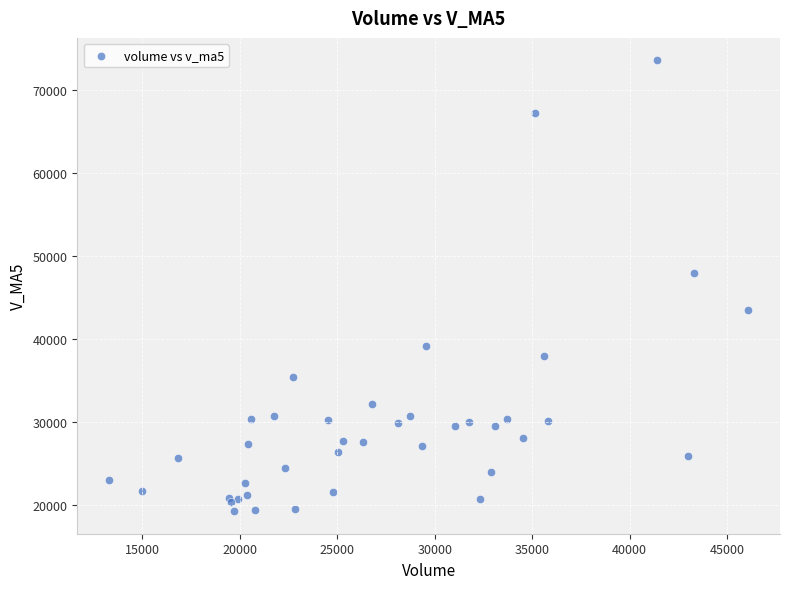

What Y value in the scatter plot is closest to 46385?

47983.2